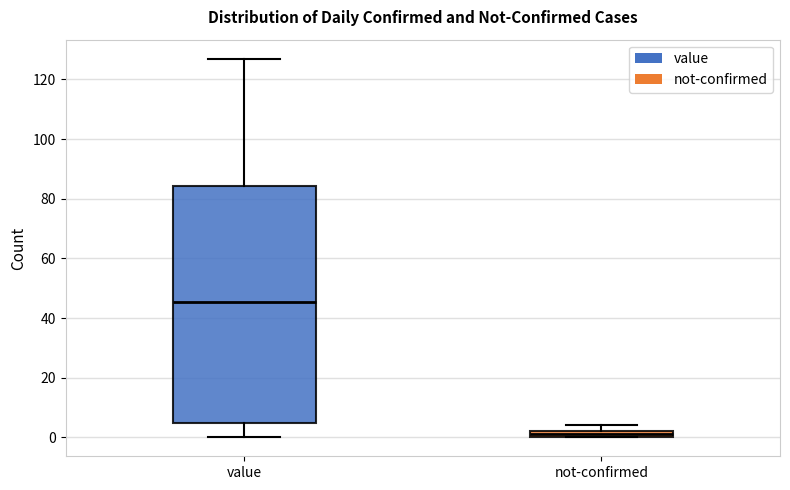

Comparing the boxes themselves (not the whiskers), which one is the tallest?

value